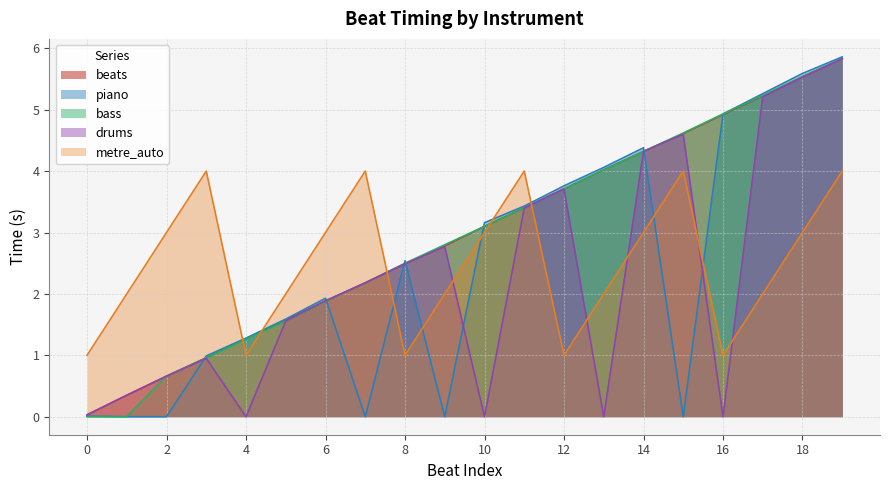

Reading left to right, what are all the values shown in this chart?

beats: 0.0	0.3	0.7	1.0	1.3	1.6	1.9	2.2	2.5	2.8	3.1	3.4	3.7	4.0	4.3	4.6	4.9	5.2	5.5	5.8
piano: 0.0	0.0	0.0	1.0	1.3	1.6	1.9	0.0	2.5	0.0	3.2	3.4	3.8	4.1	4.4	0.0	4.9	5.3	5.6	5.9
bass: 0.0	0.0	0.7	1.0	1.3	1.6	1.9	2.2	2.5	2.8	3.1	3.4	3.7	4.0	4.3	4.6	4.9	5.2	5.5	5.8
drums: 0.0	0.3	0.7	0.9	0.0	1.6	1.9	2.2	2.5	2.8	0.0	3.4	3.7	0.0	4.3	4.6	0.0	5.2	5.5	5.8
metre_auto: 1.0	2.0	3.0	4.0	1.0	2.0	3.0	4.0	1.0	2.0	3.0	4.0	1.0	2.0	3.0	4.0	1.0	2.0	3.0	4.0